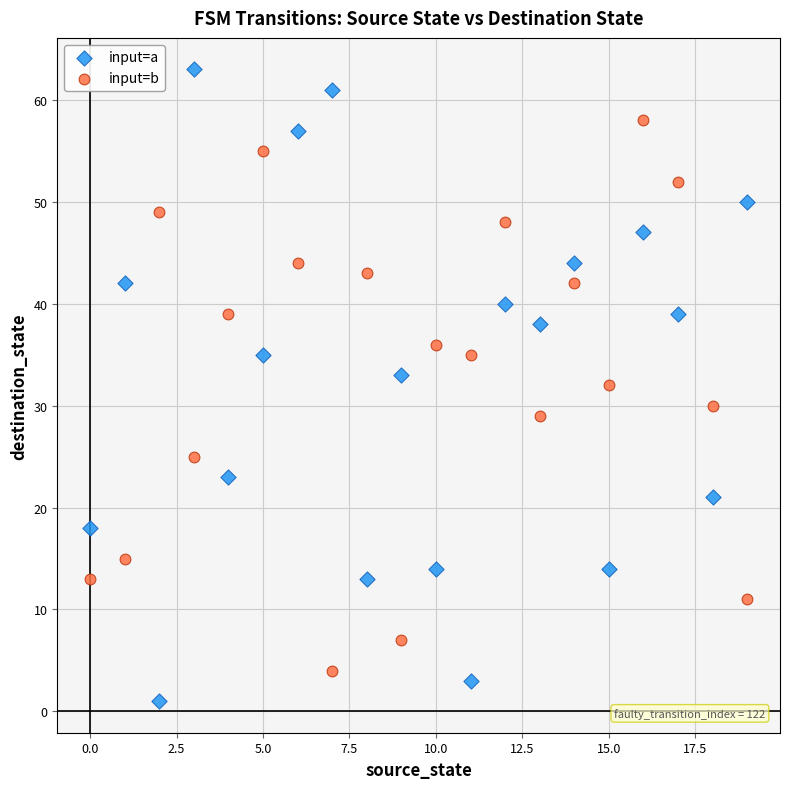

Across all data points, what is the range of Y values (max minus min)?

62